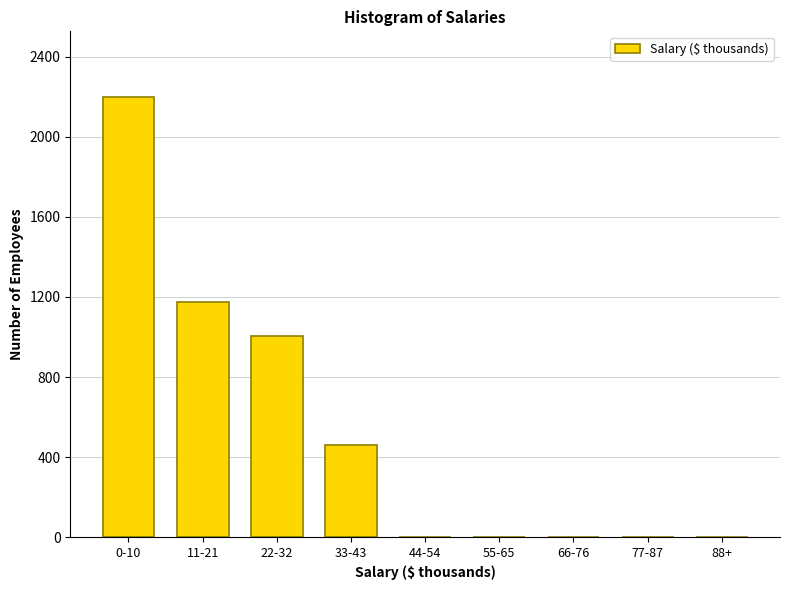

Reading left to right, what are all the values shown in this chart?

0-10=2198	11-21=1174	22-32=1006	33-43=462	44-54=0	55-65=0	66-76=0	77-87=0	88+=0